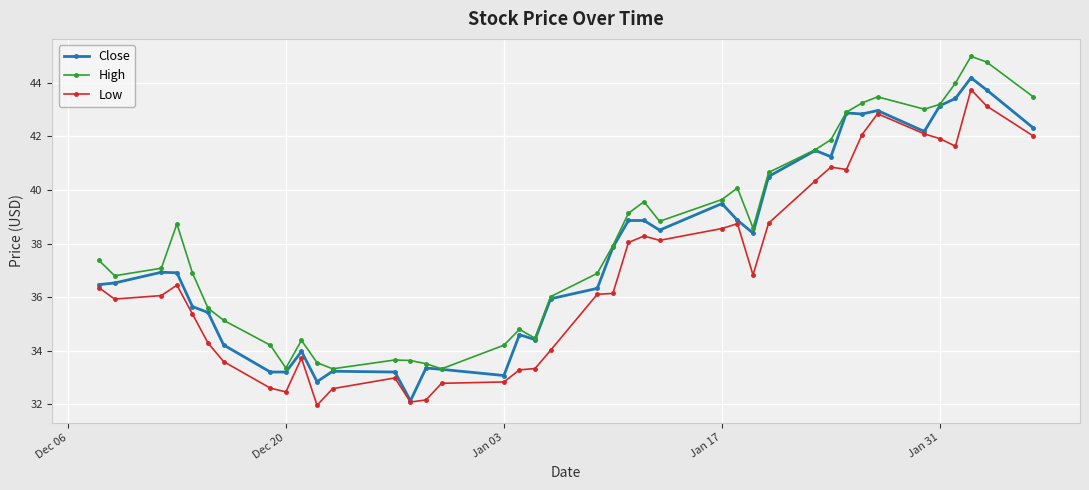

What is the value of the Low point at the 30th from the left?

40.3